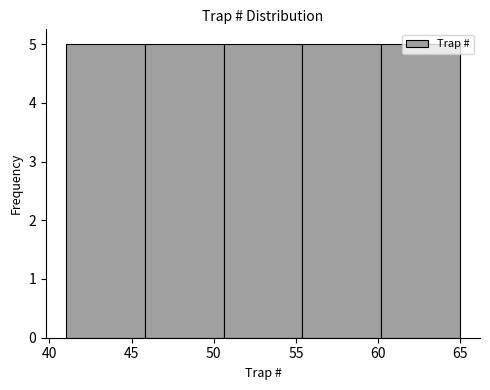

What is the height of the bar covering 55.4 to 60.2 on the x-axis? Neither the bar edges nor the heights are printed on the chart, so give them approximately, as read against the axes.

5